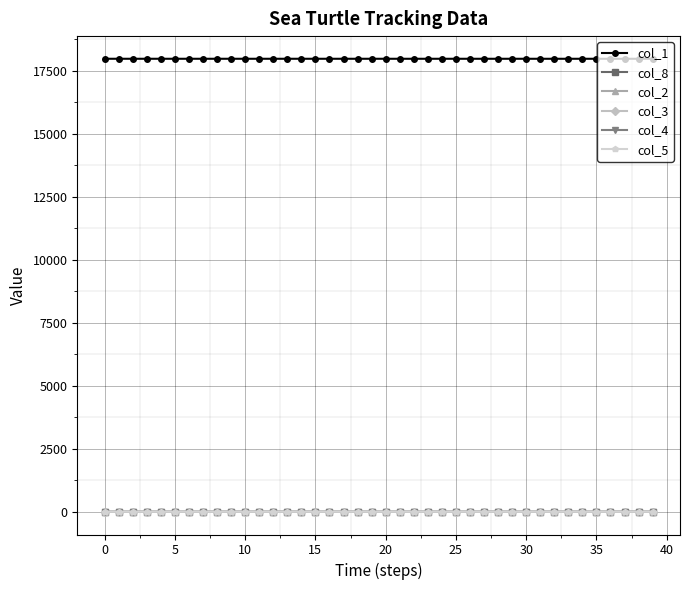

True or false: col_1 and col_4 intersect in this chart.

False